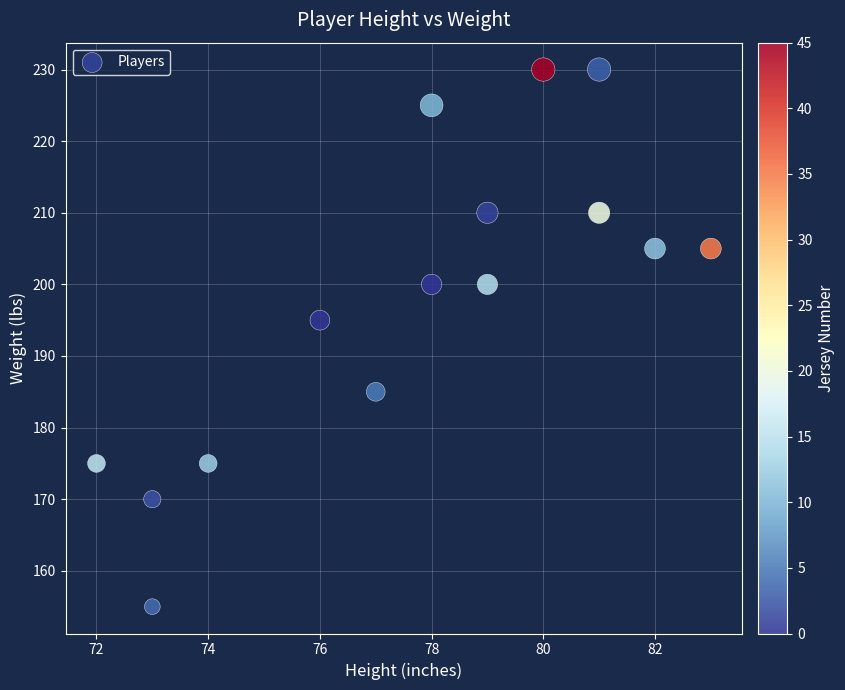

What Y value in the scatter plot is closest to 192?

195